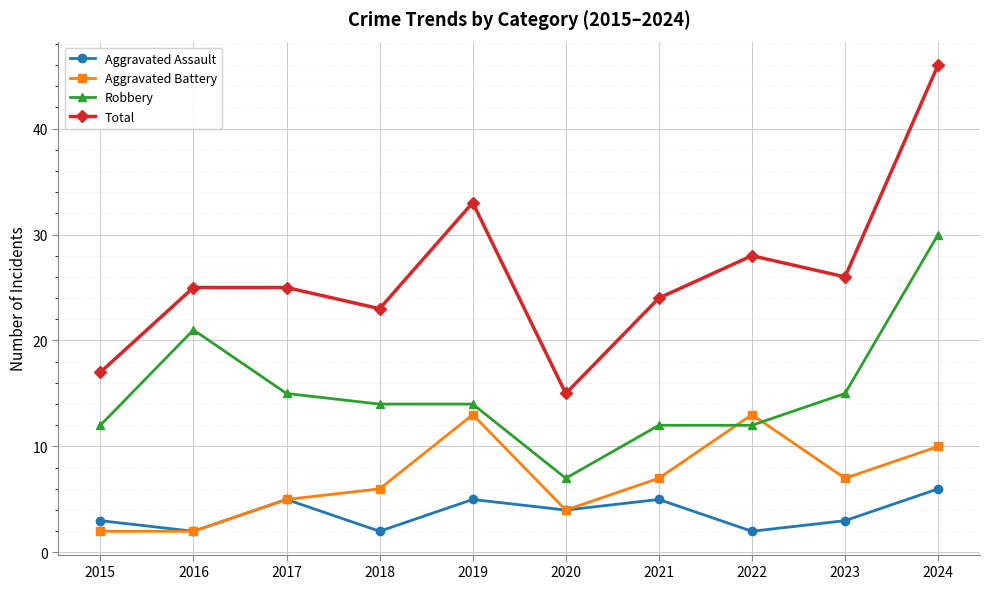

Is this an area chart (filled region under the line)?

No